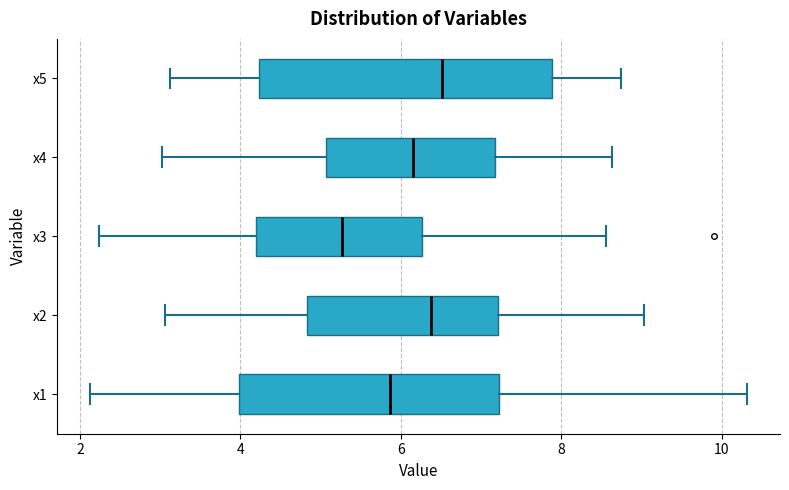

Reading bottom to top, transcribe this box plot: for each box, give where its median line is, the range the box spans, and where its two whiskers end, as read against the x-axis. The values are not printed on the chart, so give them approximately, as read against the axis.

x1: median 5.8, box 4.0 to 7.2, whiskers 2.2 to 10.4
x2: median 6.4, box 4.8 to 7.2, whiskers 3.0 to 9.0
x3: median 5.2, box 4.2 to 6.2, whiskers 2.2 to 8.6
x4: median 6.2, box 5.0 to 7.2, whiskers 3.0 to 8.6
x5: median 6.6, box 4.2 to 7.8, whiskers 3.2 to 8.8